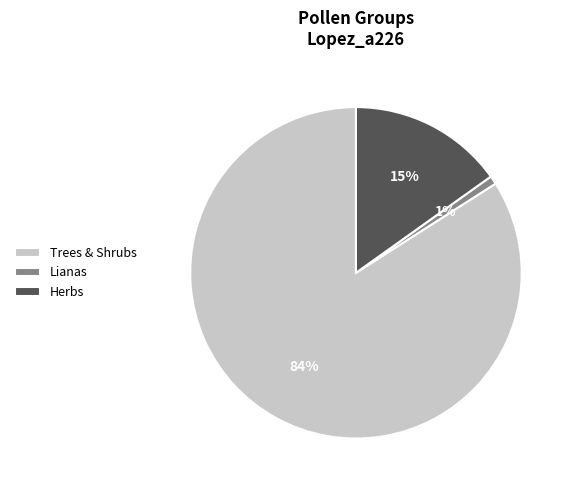

Which category has the biggest portion of the pie?

Trees & Shrubs